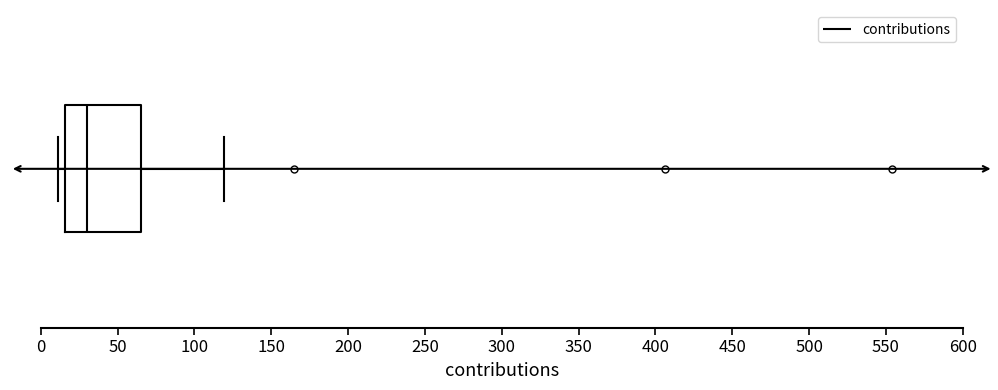

Transcribe this box plot: give where the median line is, the range the box spans, and where the two whiskers end, as read against the x-axis. The values are not printed on the chart, so give them approximately, as read against the axis.

median 30, box 15 to 65, whiskers 10 to 120